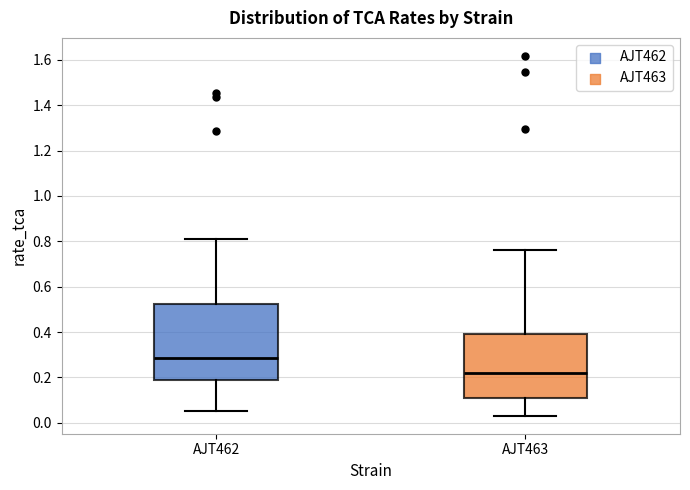

Which box's median line is the lowest?

AJT463